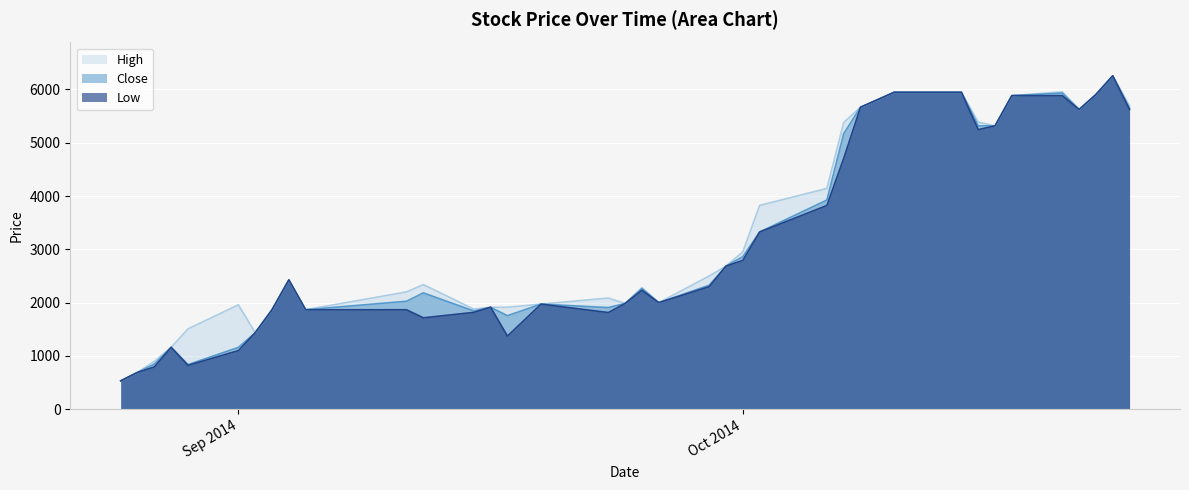

Which label corresponds to the largest value in the chart?

2014-10-23